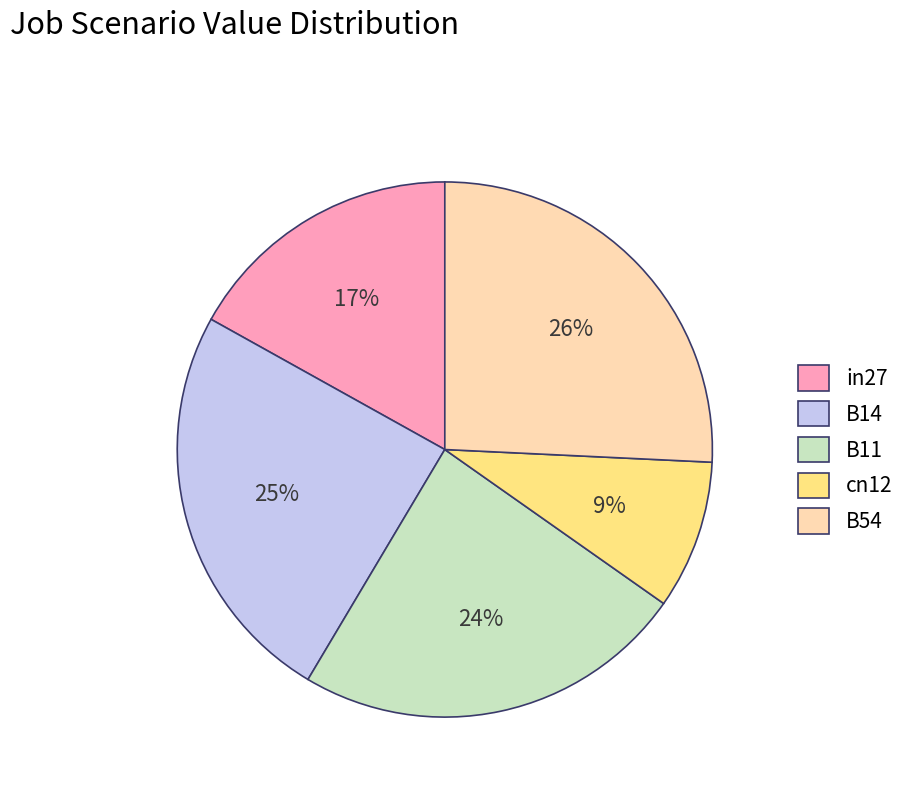

True or false: B11 accounts for 16% of the total.

False